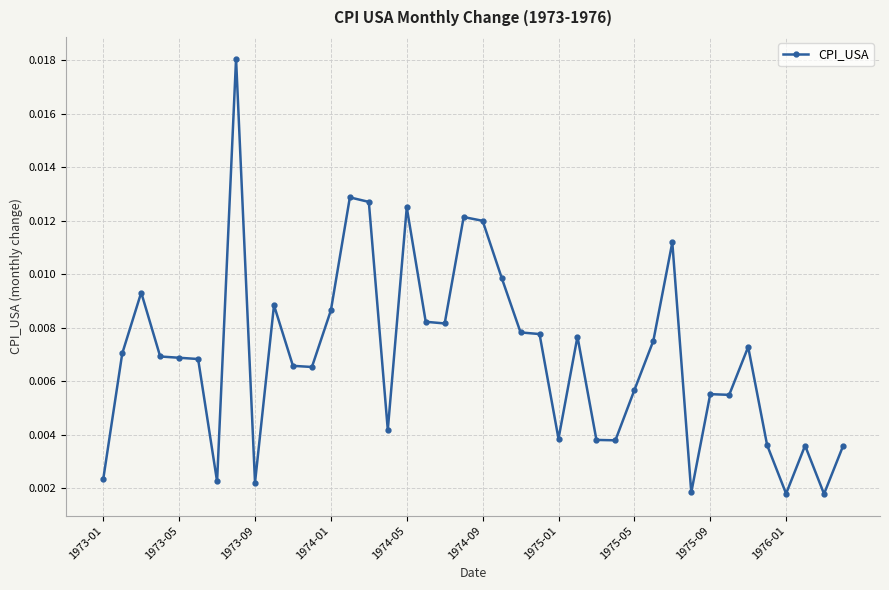

True or false: there are more than 0 points higher than both neighbors.

True